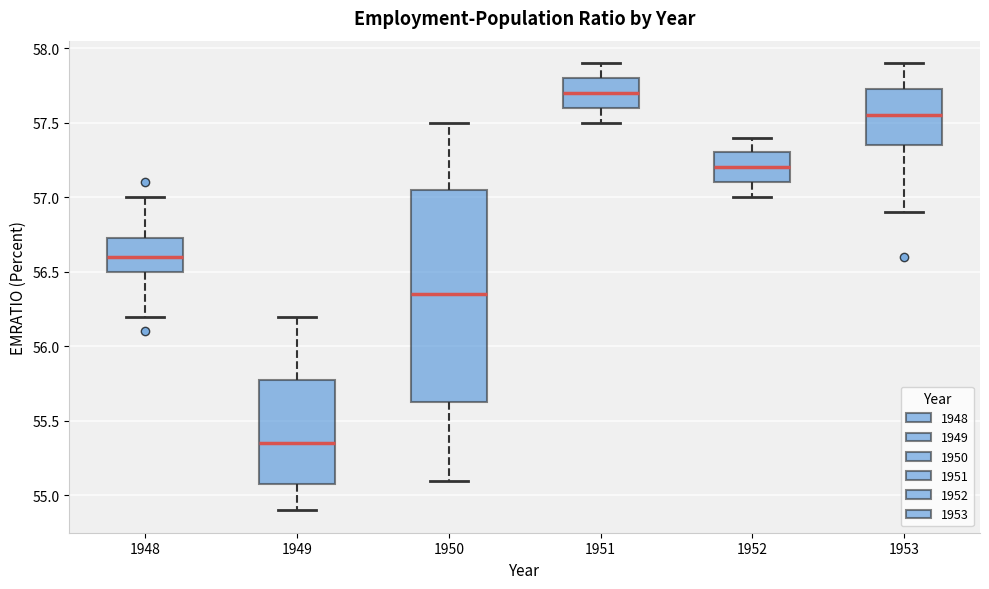

Where is the lower edge of the box at x = 1950 on the y-axis? The values are not printed on the chart, so give them approximately, as read against the axis.

55.65